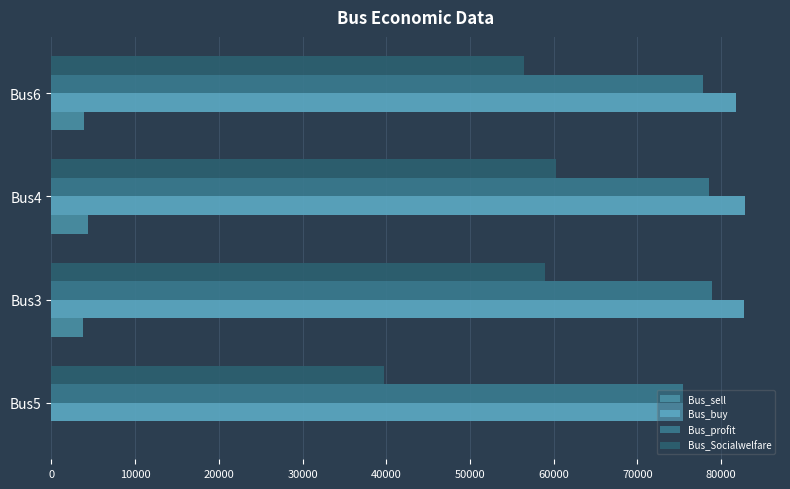

How many series are shown in this chart?

4